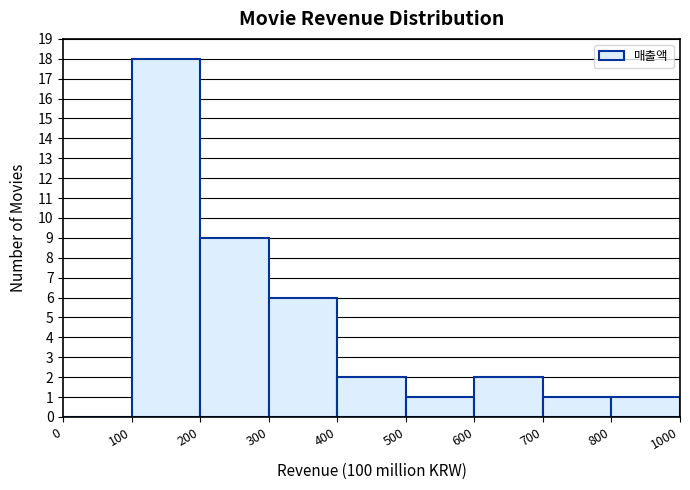

Reading right to left, transcribe all the data shown in this chart.

800=1	700=1	600=2	500=1	400=2	300=6	200=9	100=18	0=0